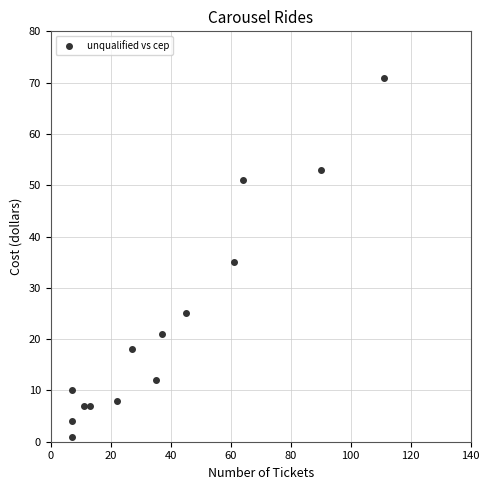

What Y value in the scatter plot is closest to 36?

35